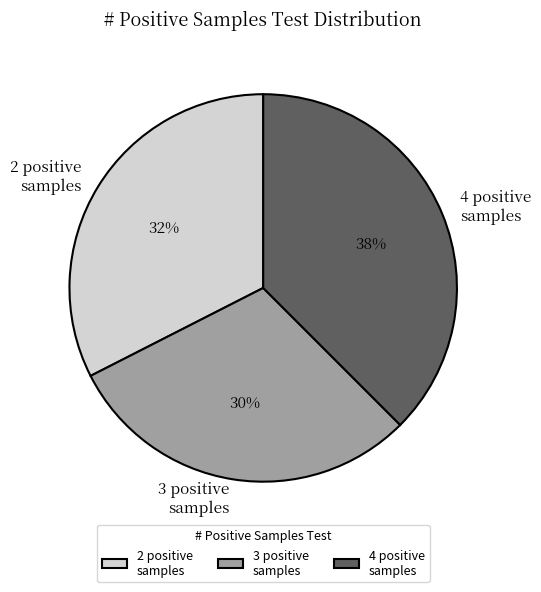

Does 4 positive samples account for over 50% of the chart?

No